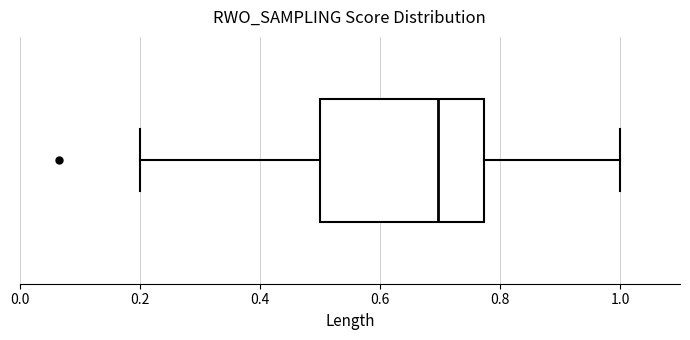

Read this box plot against the x-axis: the position of the median line, the range covered by the box, and the ends of both whiskers. The values are not printed on the chart, so give them approximately, as read against the axis.

median 0.70, box 0.50 to 0.78, whiskers 0.20 to 1.00